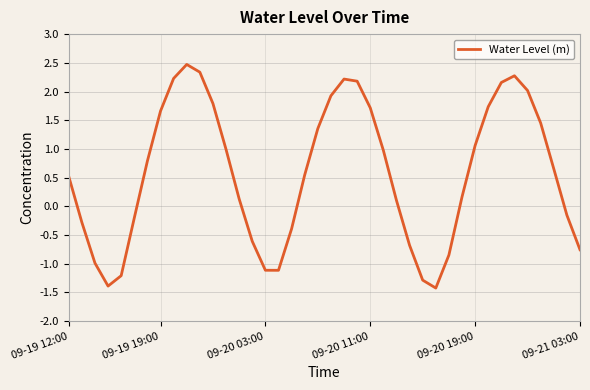

What is the sum of all values?

23.0